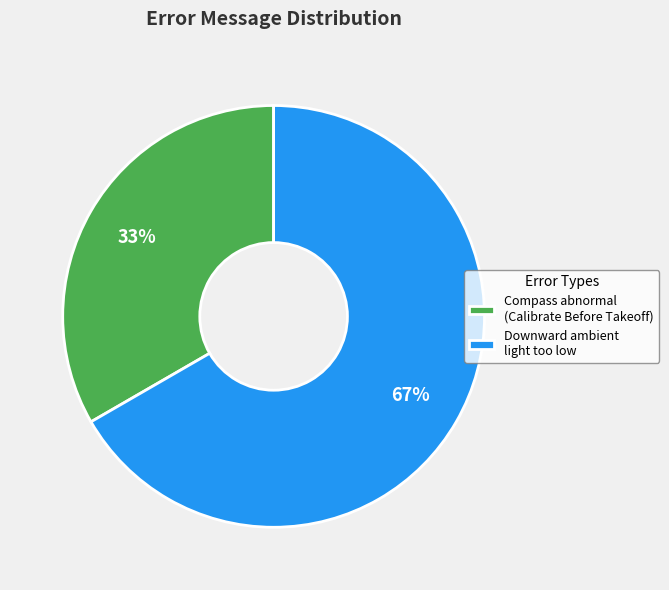

What is the largest slice in the pie chart?

Downward ambient light too low